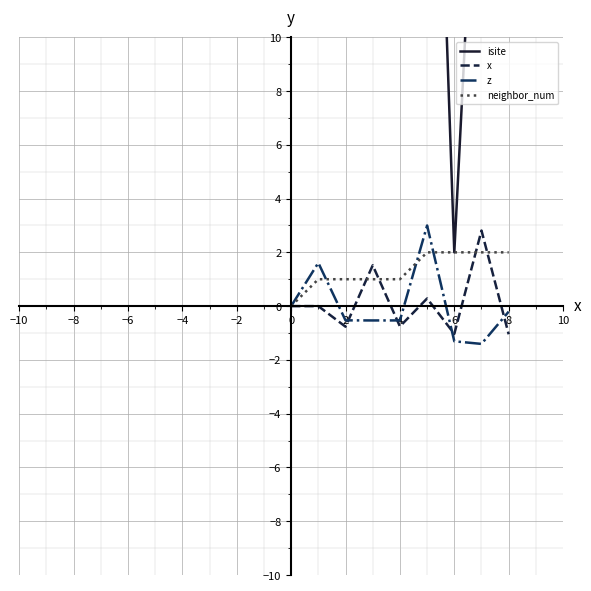

Which series has the largest range (max minus min)?

isite